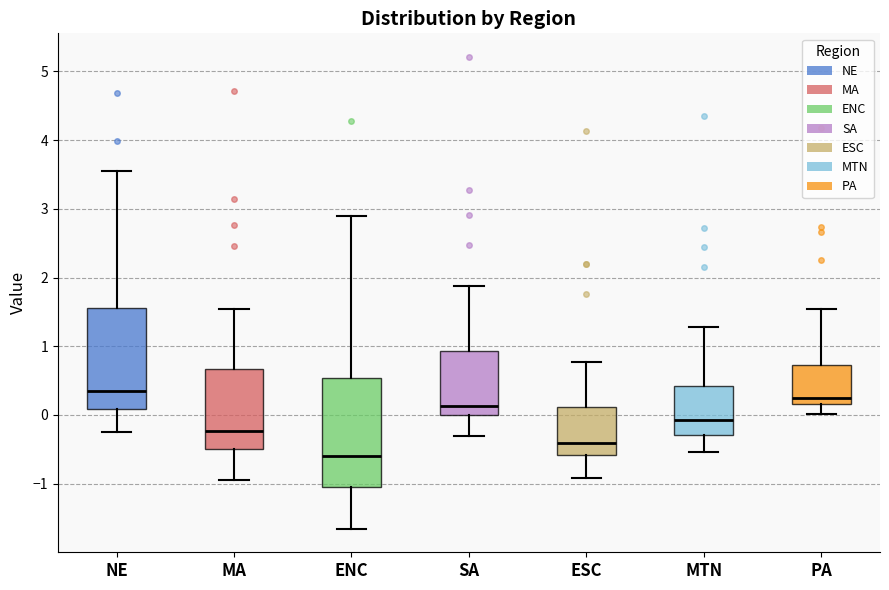

Which box has the highest median line?

NE